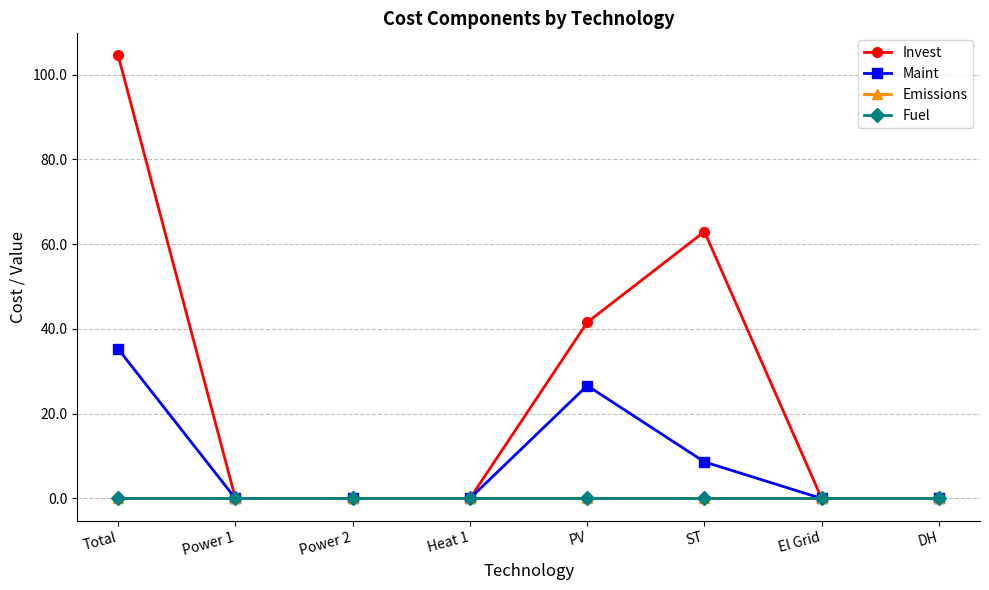

Does the chart have visible grid lines?

Yes